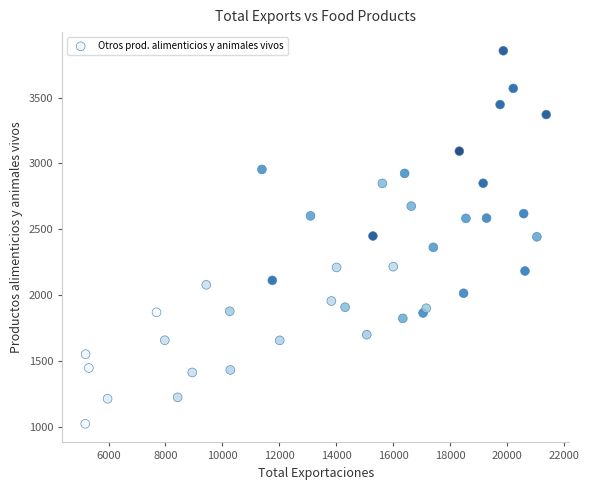

What is the range of X values (max minus min)?

16189